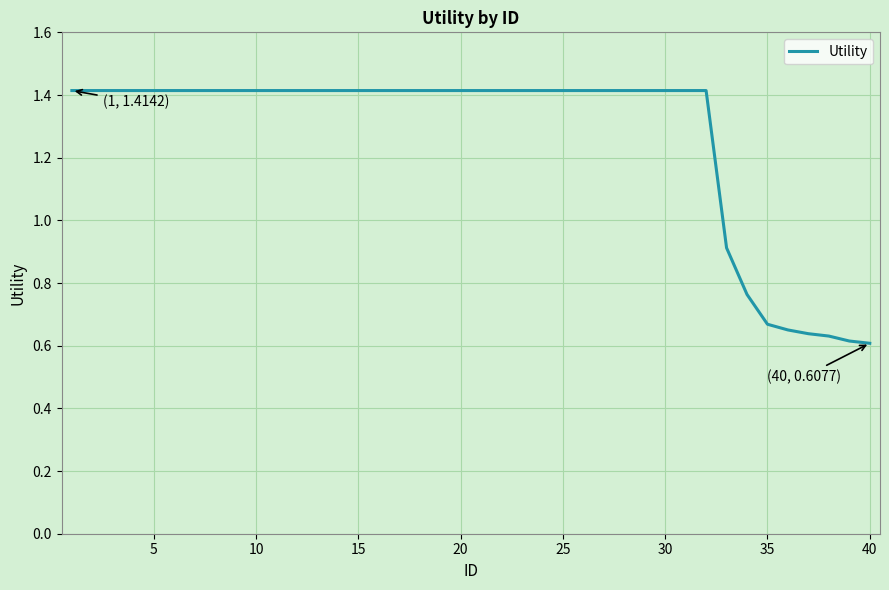

What is the maximum value shown in the chart?

1.4